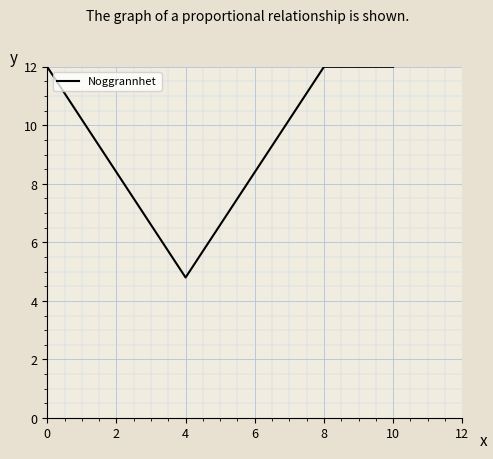

Which has a higher value, 4 or 0?

0